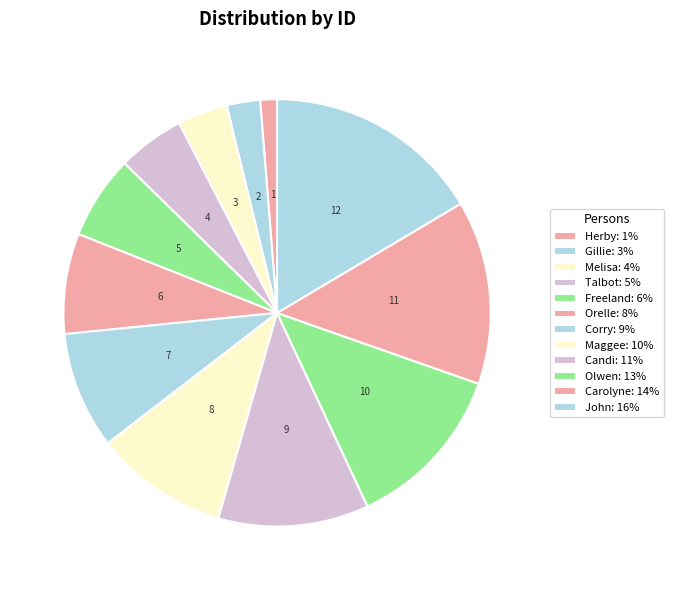

True or false: Melisa accounts for 4% of the total.

True